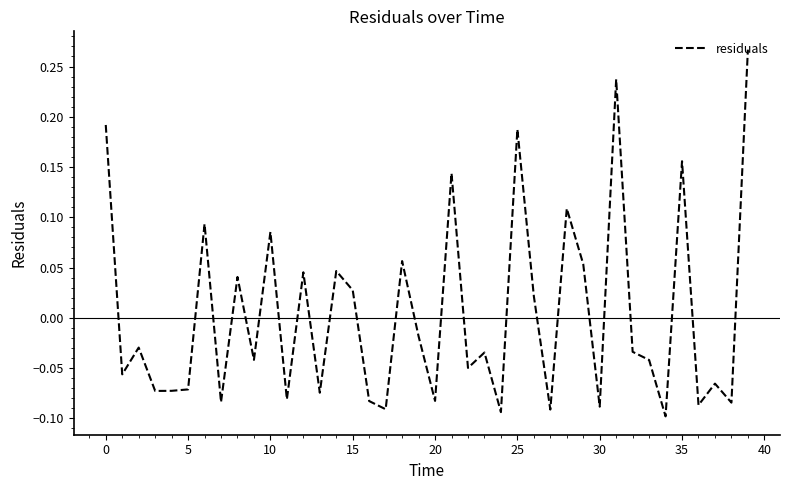

What is the difference between the maximum and minimum values?

0.4